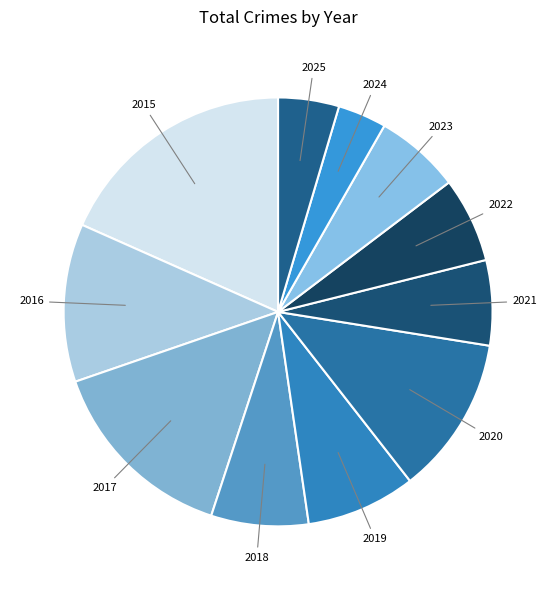

Is it true that 2016 is 5% of the pie?

False